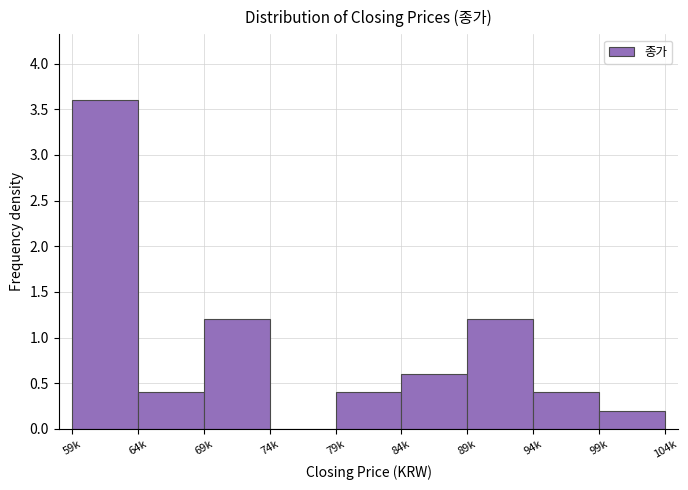

Reading left to right, list all the values displayed in this chart.

59k=3.6	64k=0.4	69k=1.2	74k=0.0	79k=0.4	84k=0.6	89k=1.2	94k=0.4	99k=0.2